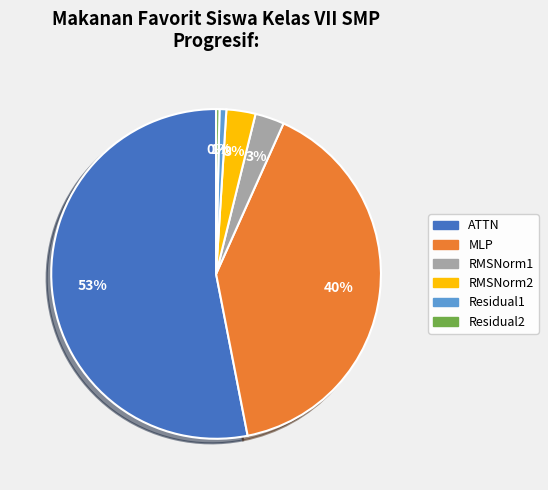

Is it true that RMSNorm1 is 3% of the pie?

True